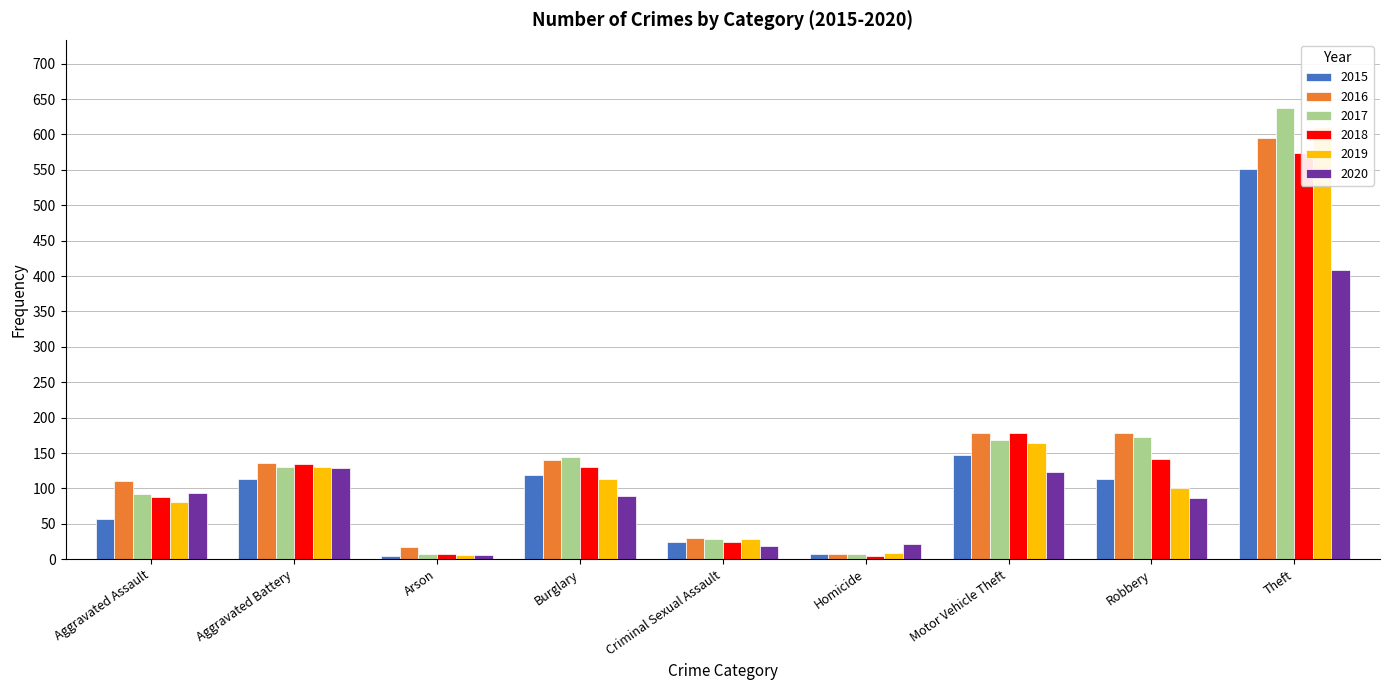

Is it true that 2020 equals 155 at Aggravated Assault?

False